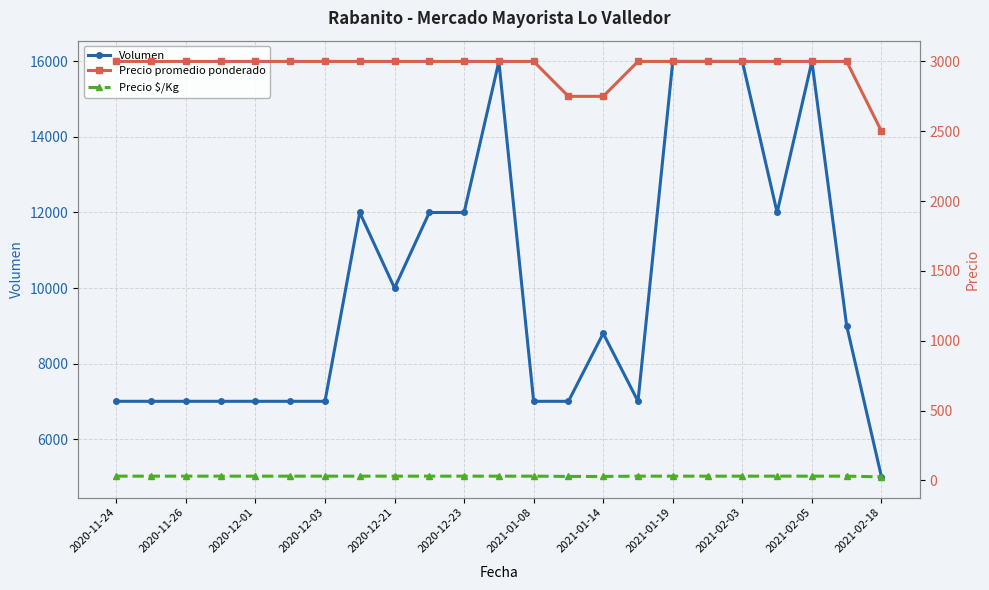

Count the Volumen values in the range 7000 to 12000.

17